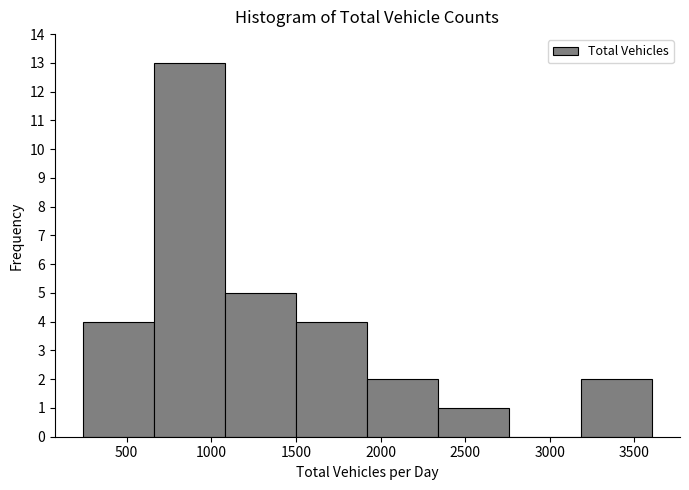

What is the height of the bar covering 250 to 650 on the x-axis? Neither the bar edges nor the heights are printed on the chart, so give them approximately, as read against the axes.

4